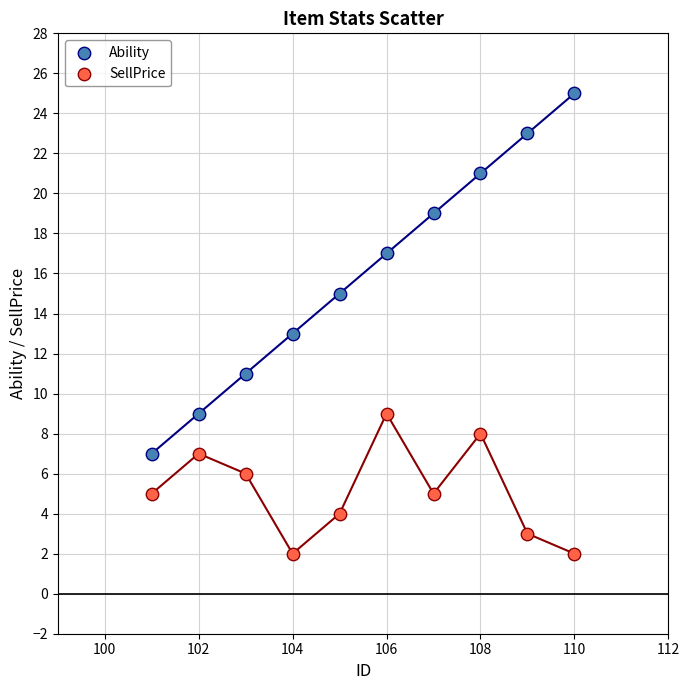

Which series reaches the maximum Y coordinate?

Ability